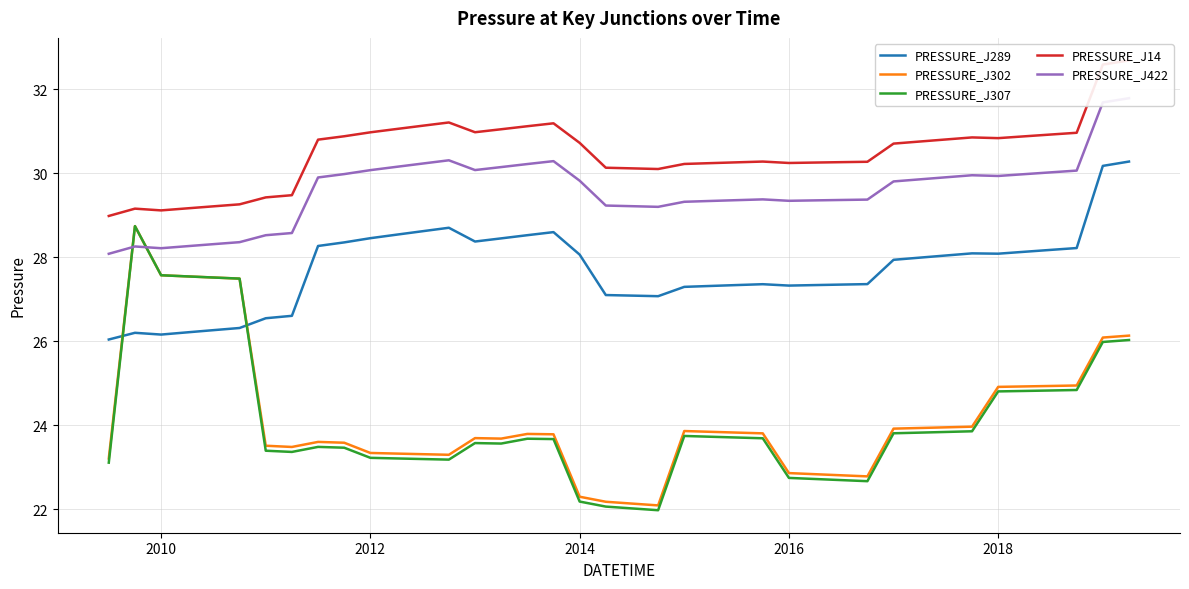

What is the difference between the second highest and second lowest values in the PRESSURE_J307 series?

5.5